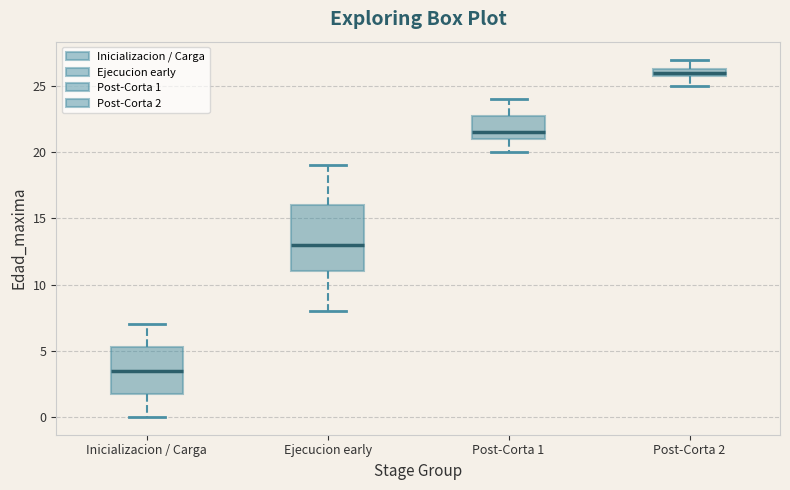

Which box's median line is the lowest?

Inicializacion / Carga